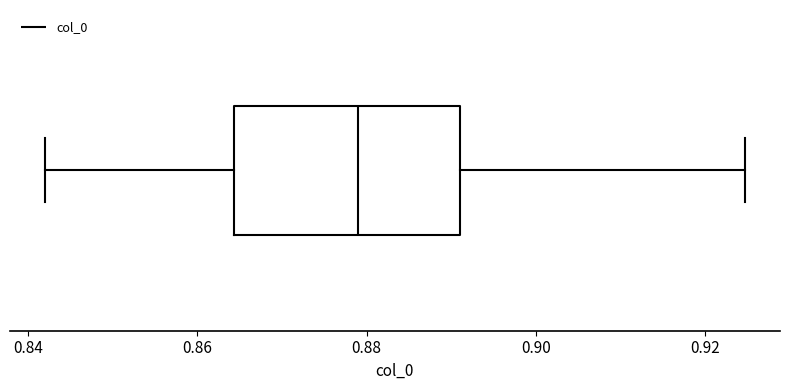

Where does the right whisker of the box end on the x-axis? The values are not printed on the chart, so give them approximately, as read against the axis.

0.924